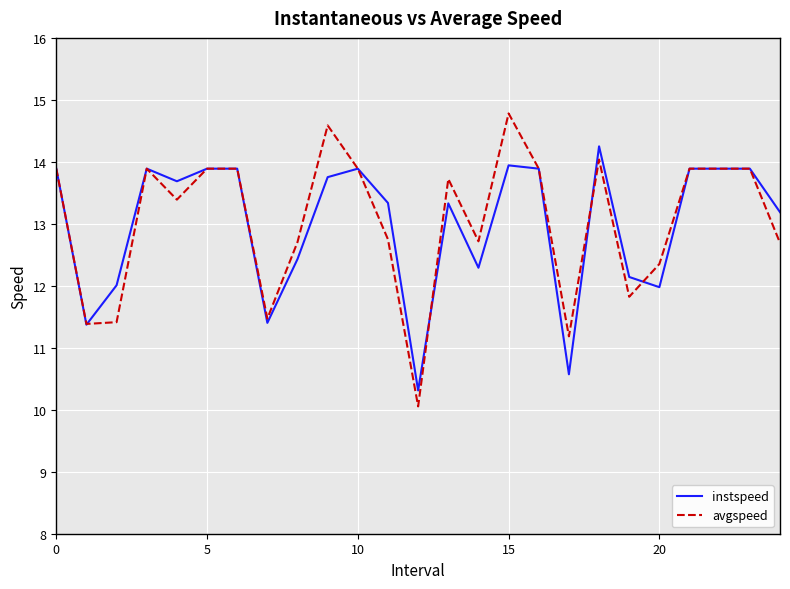

Which series has the largest range (max minus min)?

avgspeed